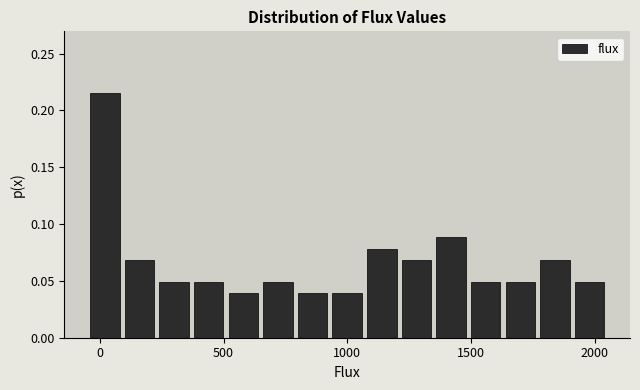

Around what value on the x-axis is the tallest bar? Give the approximate position of its centre, as read against the axis.

0